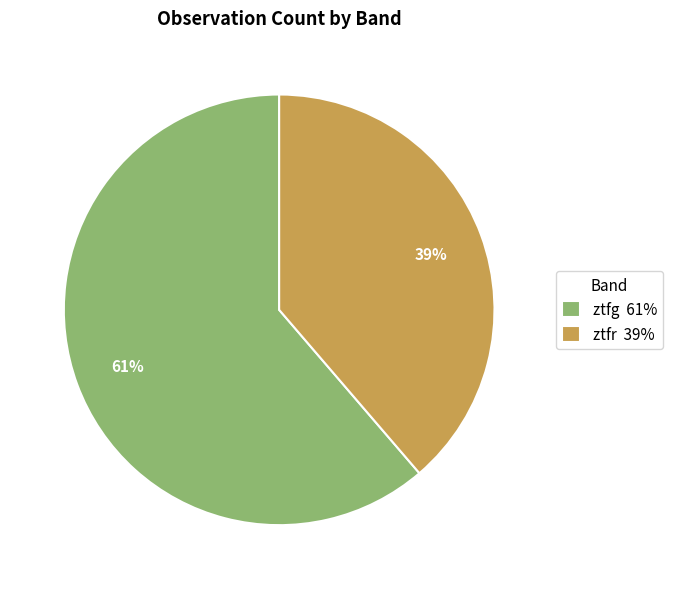

True or false: ztfr accounts for 39% of the total.

True